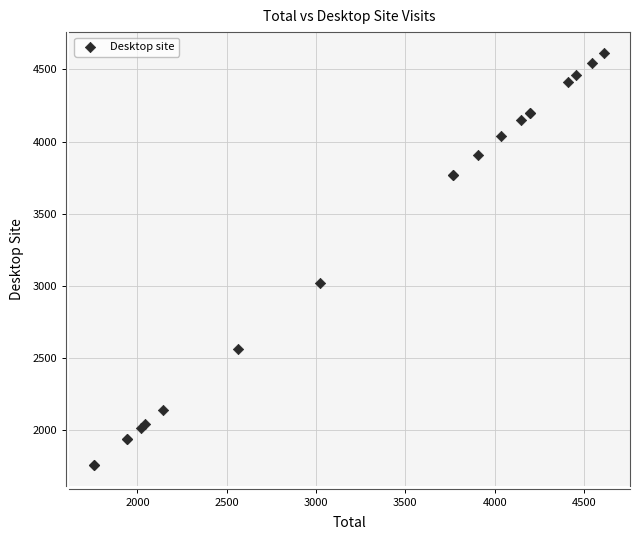

What Y value in the scatter plot is closest to 3186?

3022